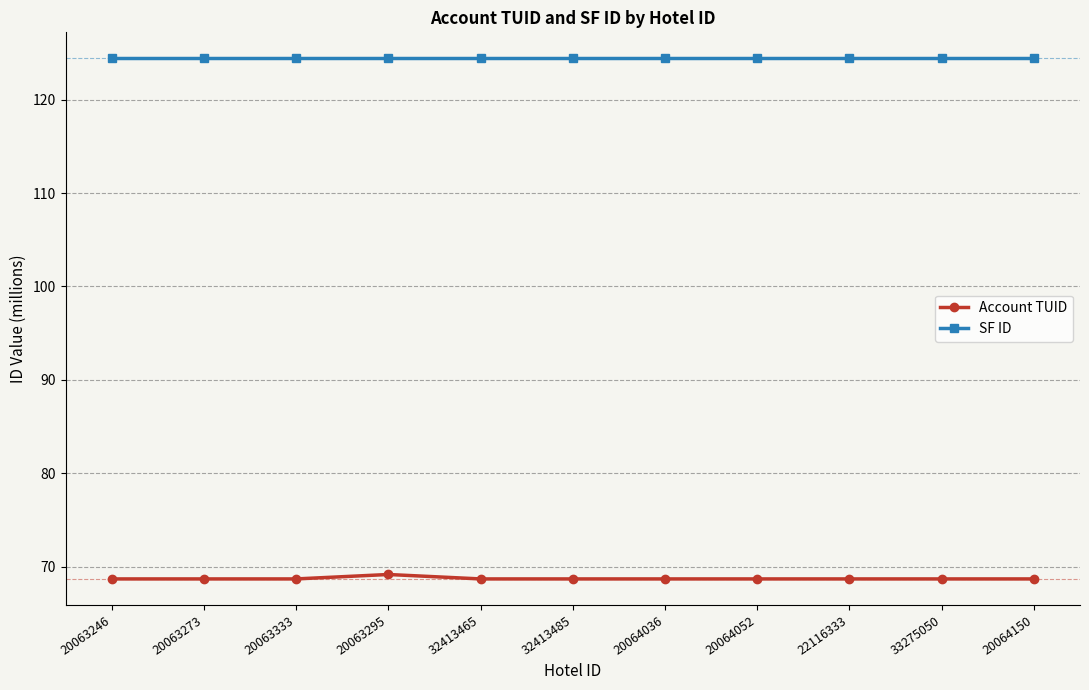

What is the value of the SF ID point at the 7th from the left?

124.4